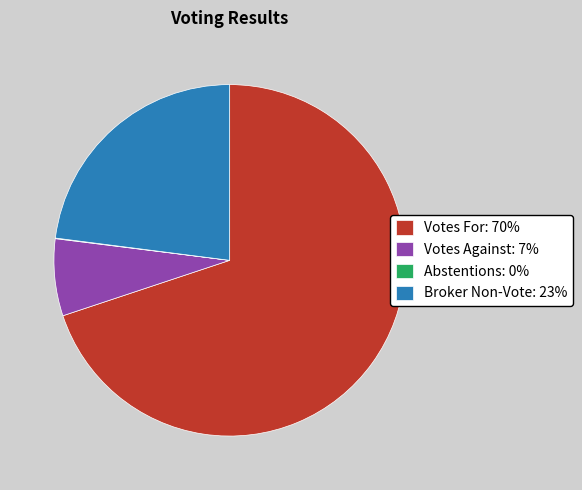

Is the sum of Votes For: 70% and Broker Non-Vote: 23% greater than half?

Yes